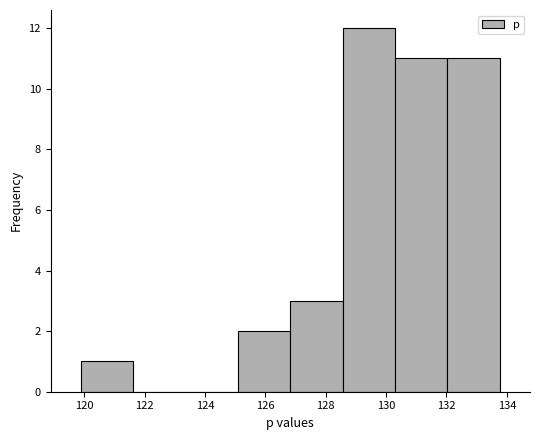

Over which range of the x-axis is the bar tallest?

128.6 to 130.2